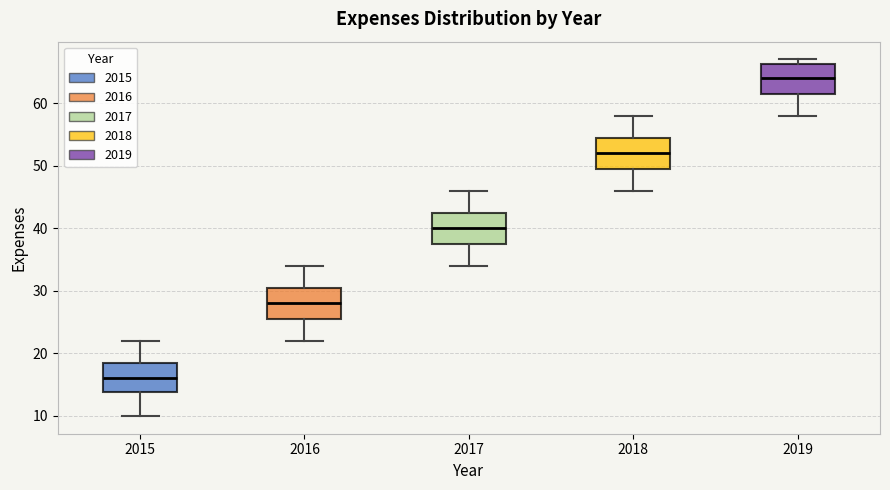

Which box has the highest median line?

2019